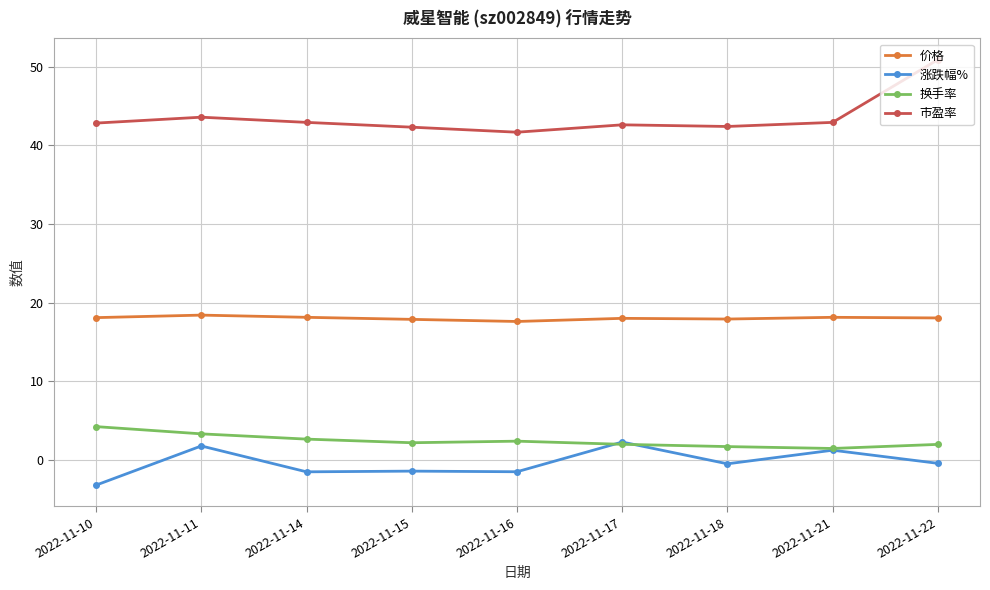

True or false: 换手率 and 市盈率 cross at least once.

False